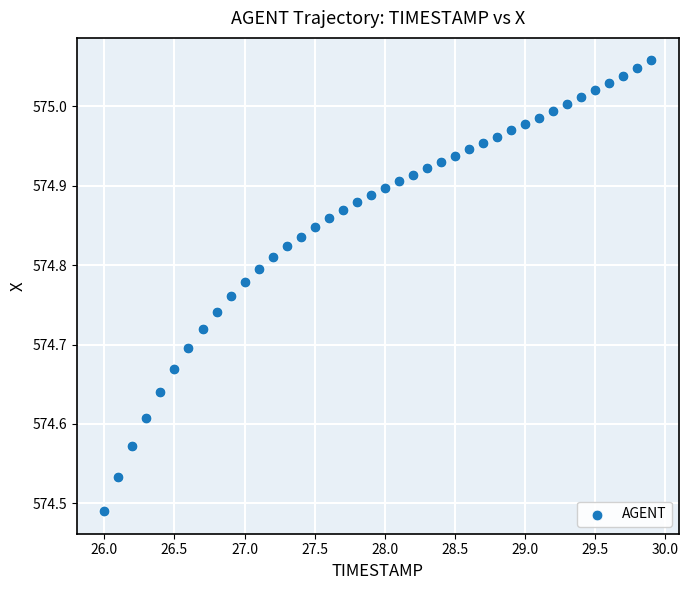

What is the range of X values (max minus min)?

3.9